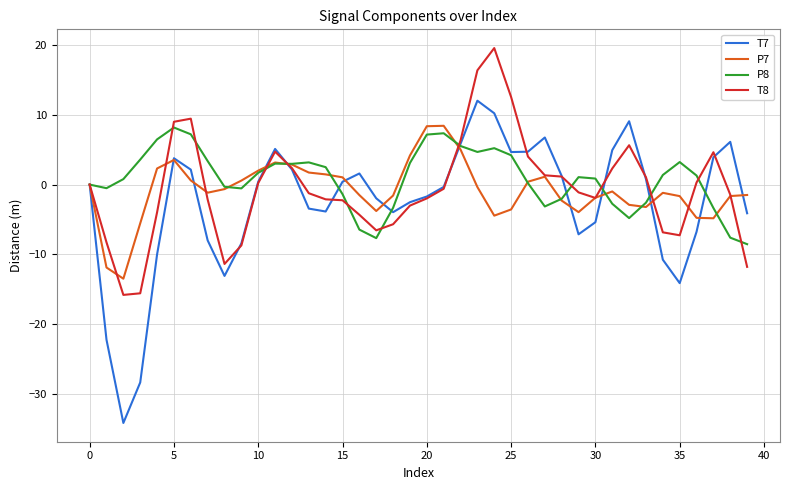

How many series are shown in this chart?

4